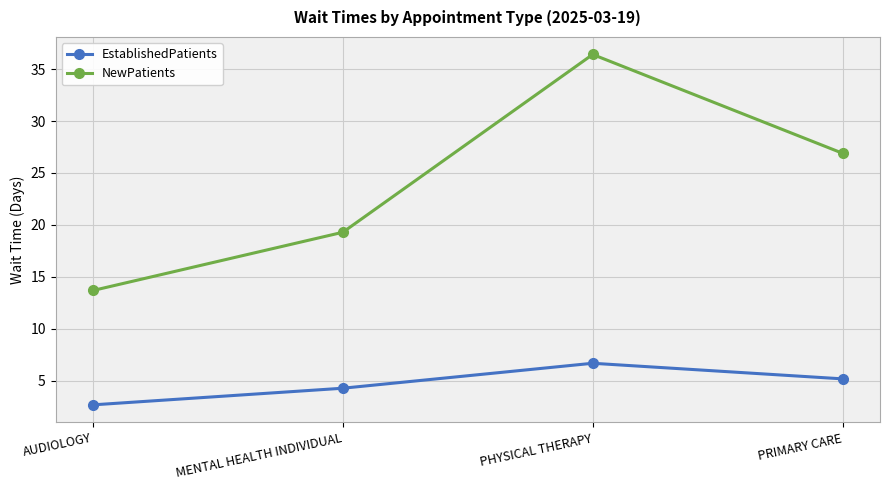

Is the value of EstablishedPatients at AUDIOLOGY greater than the value of NewPatients at PRIMARY CARE?

No